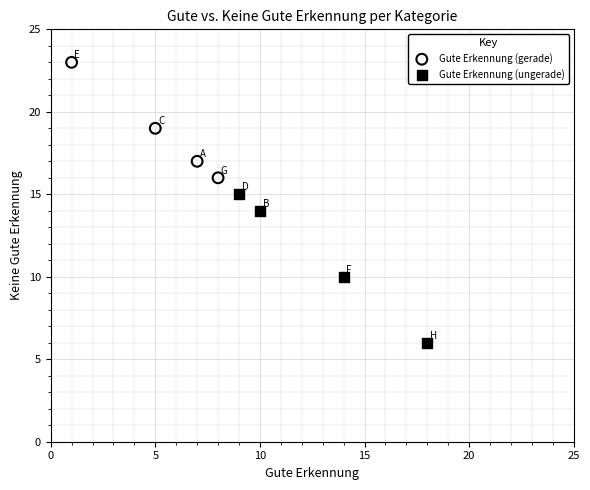

Which series reaches the maximum Y coordinate?

Gute Erkennung (gerade)